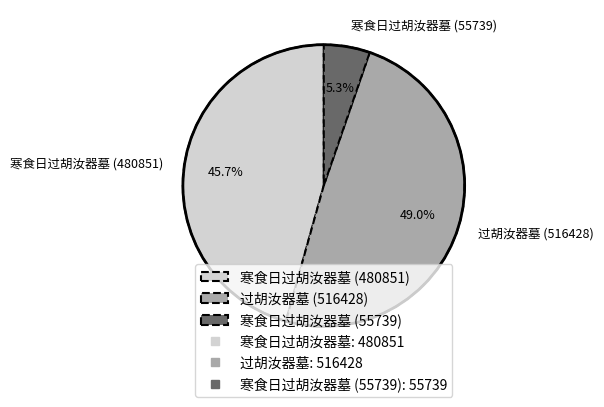

Which has a higher value, 寒食日过胡汝器墓 (55739) or 寒食日过胡汝器墓 (480851)?

寒食日过胡汝器墓 (480851)